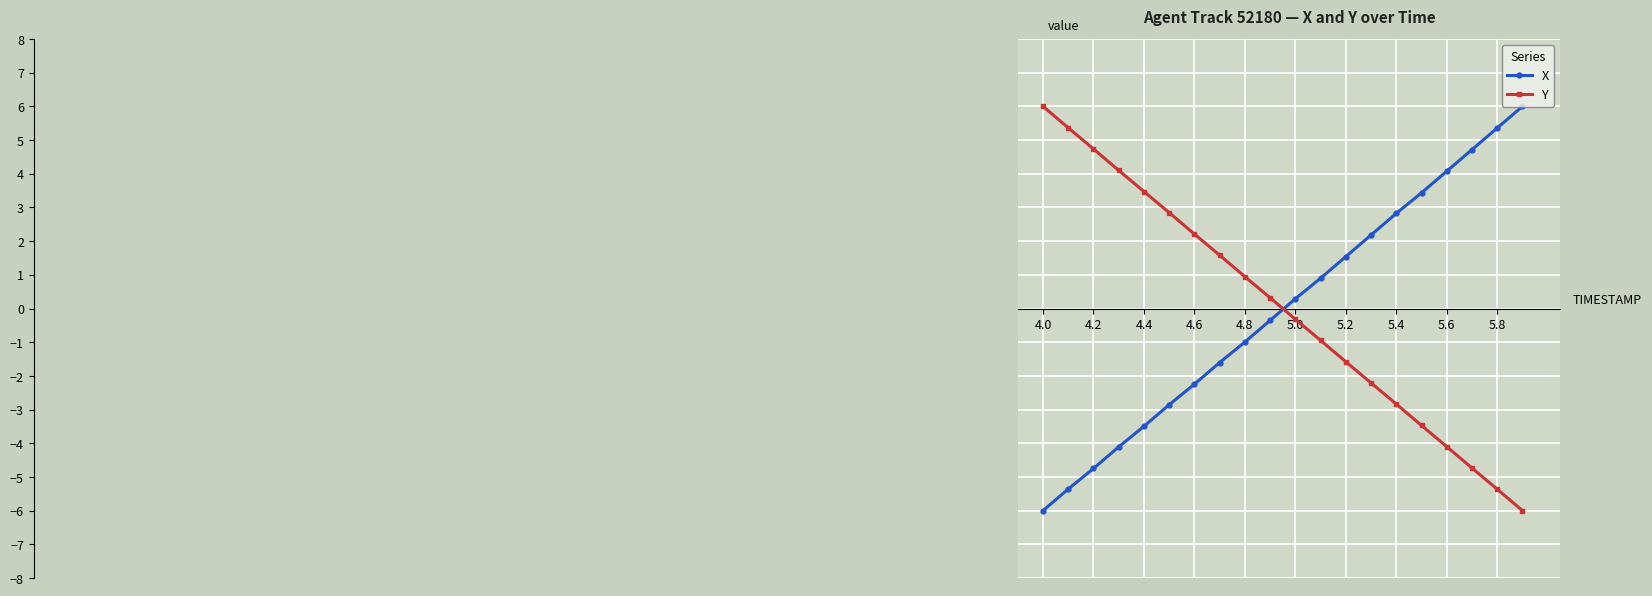

What is the difference between the maximum and minimum values in the X series?

12.0